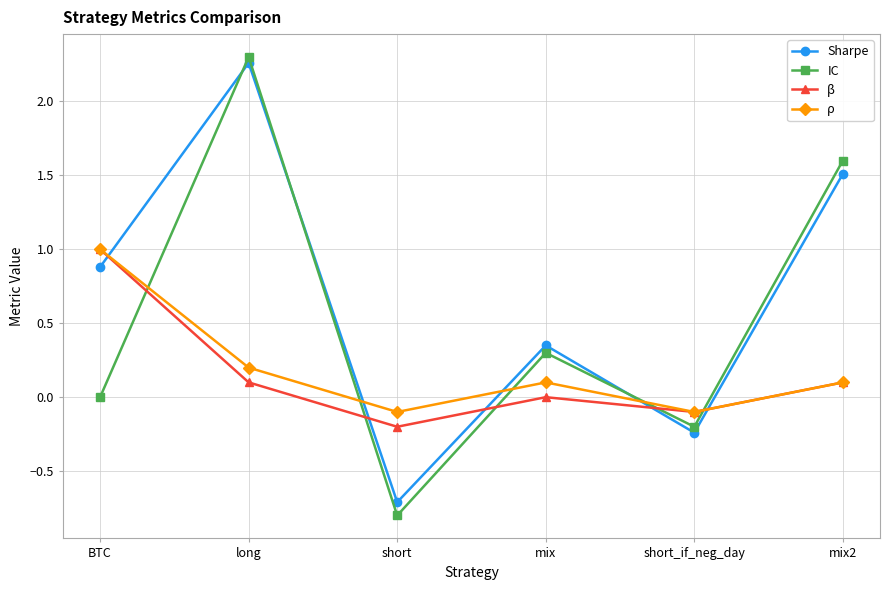

Is the value of ρ at mix2 greater than the value of Sharpe at long?

No